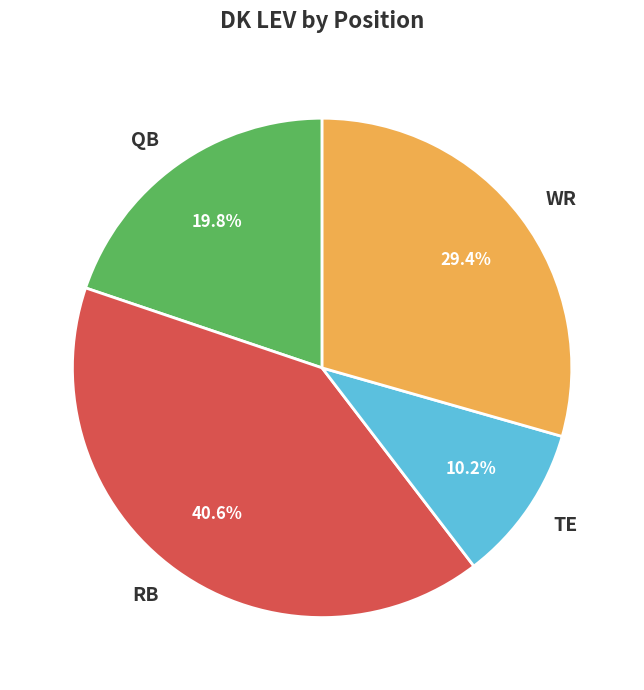

True or false: TE accounts for 1% of the total.

False